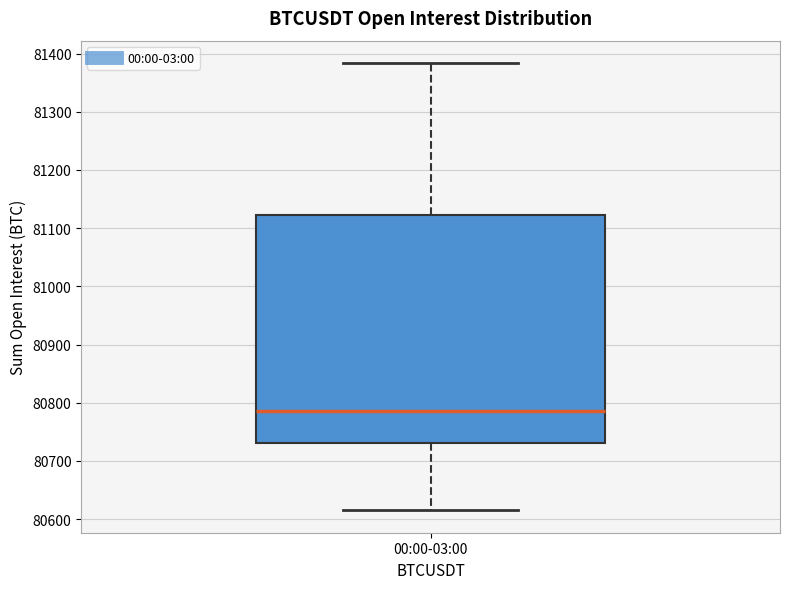

Read this box plot against the y-axis: the position of the median line, the range covered by the box, and the ends of both whiskers. The values are not printed on the chart, so give them approximately, as read against the axis.

median 80790, box 80730 to 81120, whiskers 80610 to 81380